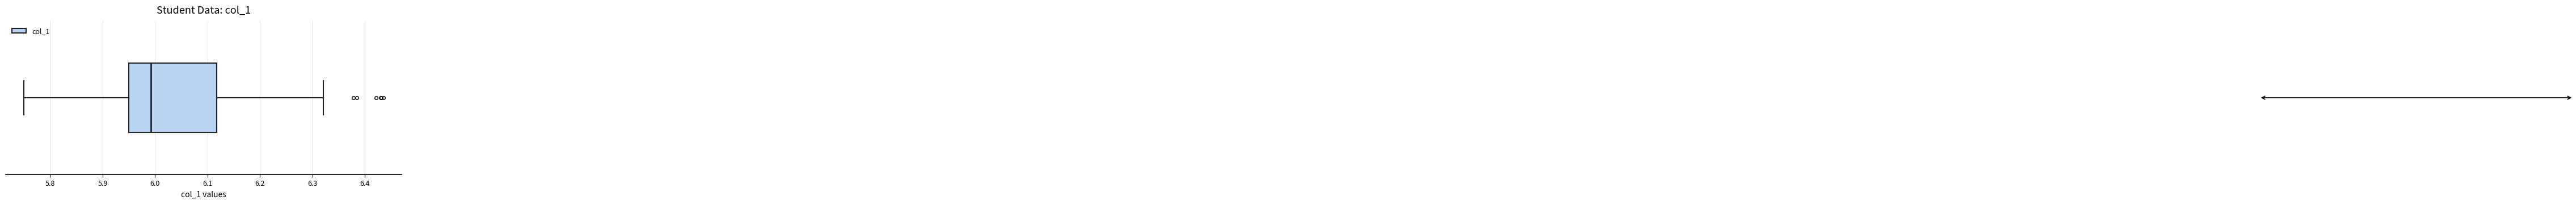

Read this box plot against the x-axis: the position of the median line, the range covered by the box, and the ends of both whiskers. The values are not printed on the chart, so give them approximately, as read against the axis.

median 5.99, box 5.95 to 6.12, whiskers 5.75 to 6.32